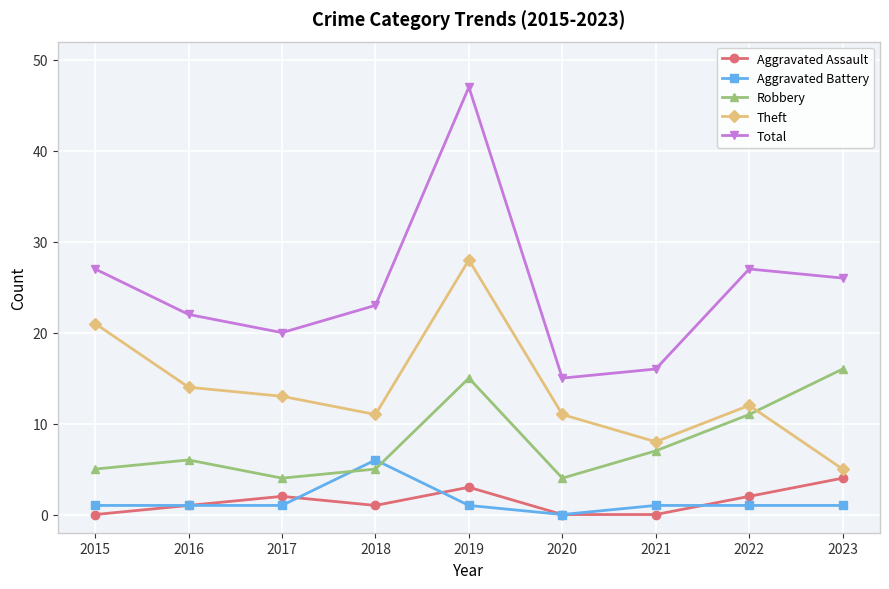

True or false: Aggravated Assault and Theft intersect in this chart.

False